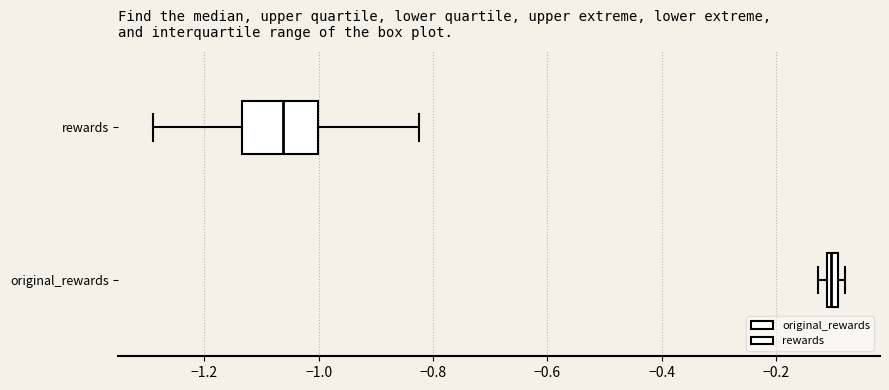

Which box has the furthest to the left median line?

rewards